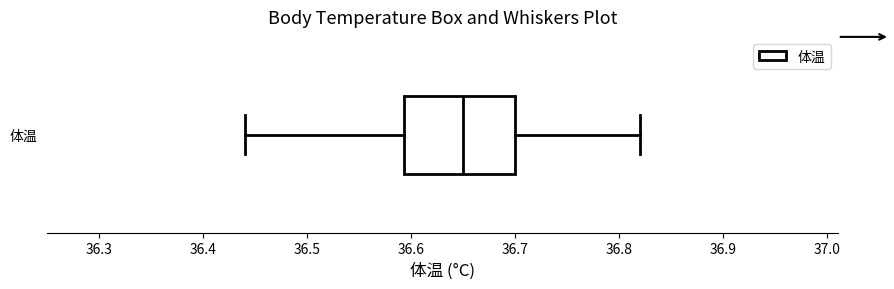

Transcribe this box plot: give where the median line is, the range the box spans, and where the two whiskers end, as read against the x-axis. The values are not printed on the chart, so give them approximately, as read against the axis.

median 36.65, box 36.59 to 36.70, whiskers 36.44 to 36.82